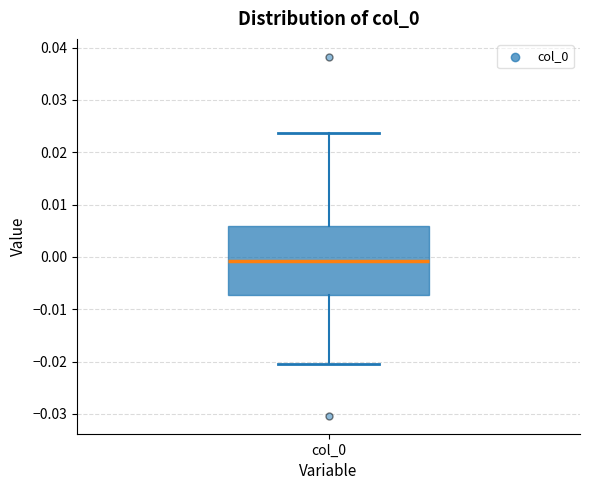

Transcribe this box plot: give where the median line is, the range the box spans, and where the two whiskers end, as read against the y-axis. The values are not printed on the chart, so give them approximately, as read against the axis.

median -0.001, box -0.007 to 0.006, whiskers -0.021 to 0.024